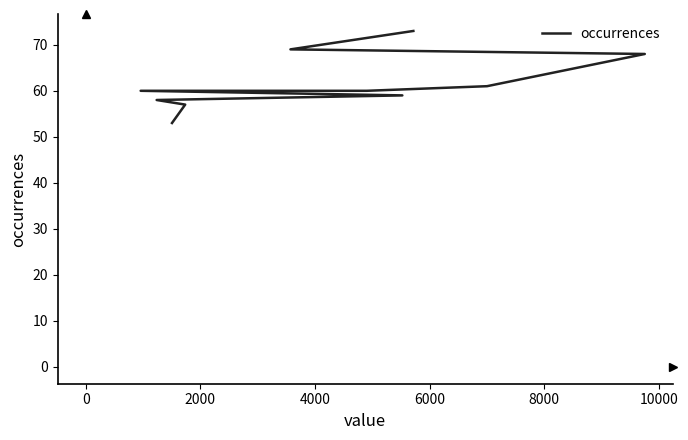

What is the sum of the values at 8000 and 2000?

128